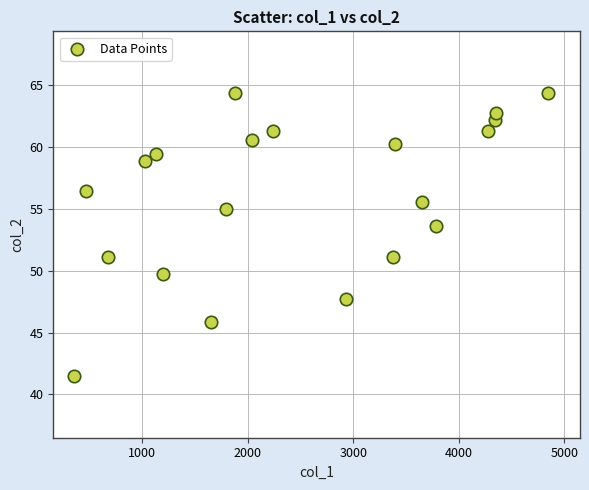

What is the range of Y values (max minus min)?

22.8